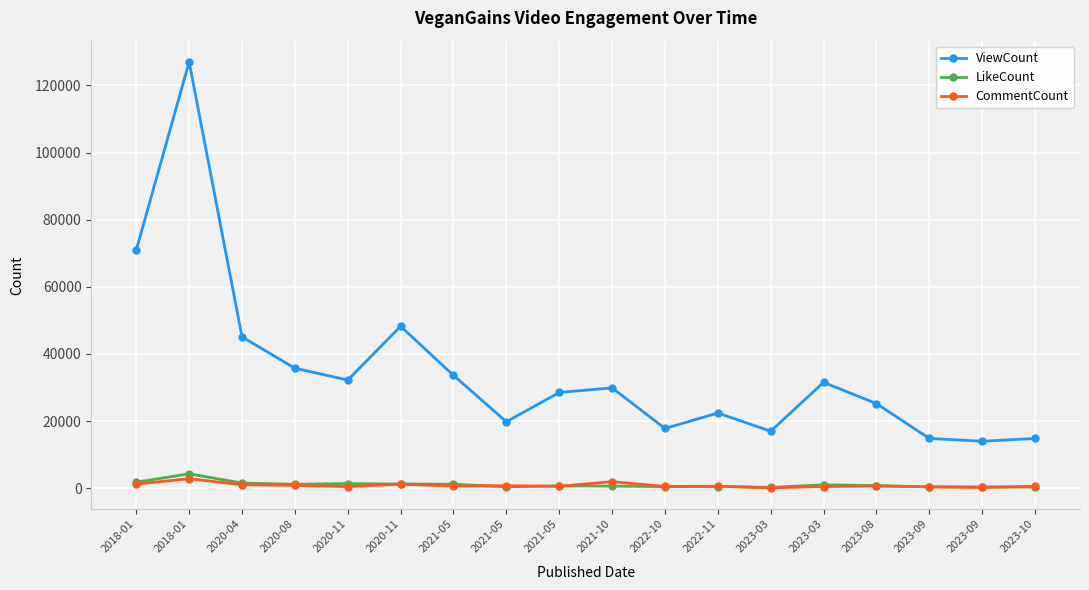

What is the total value across all series at 2023-03?

17337